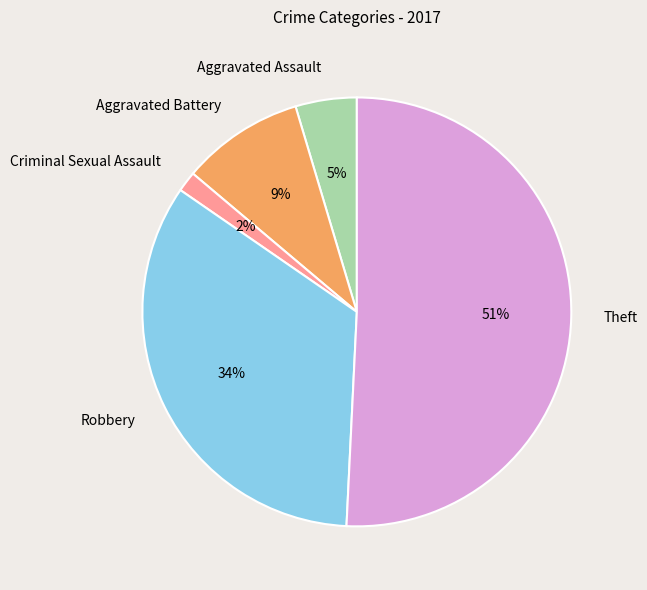

How many slices are in this pie chart?

5